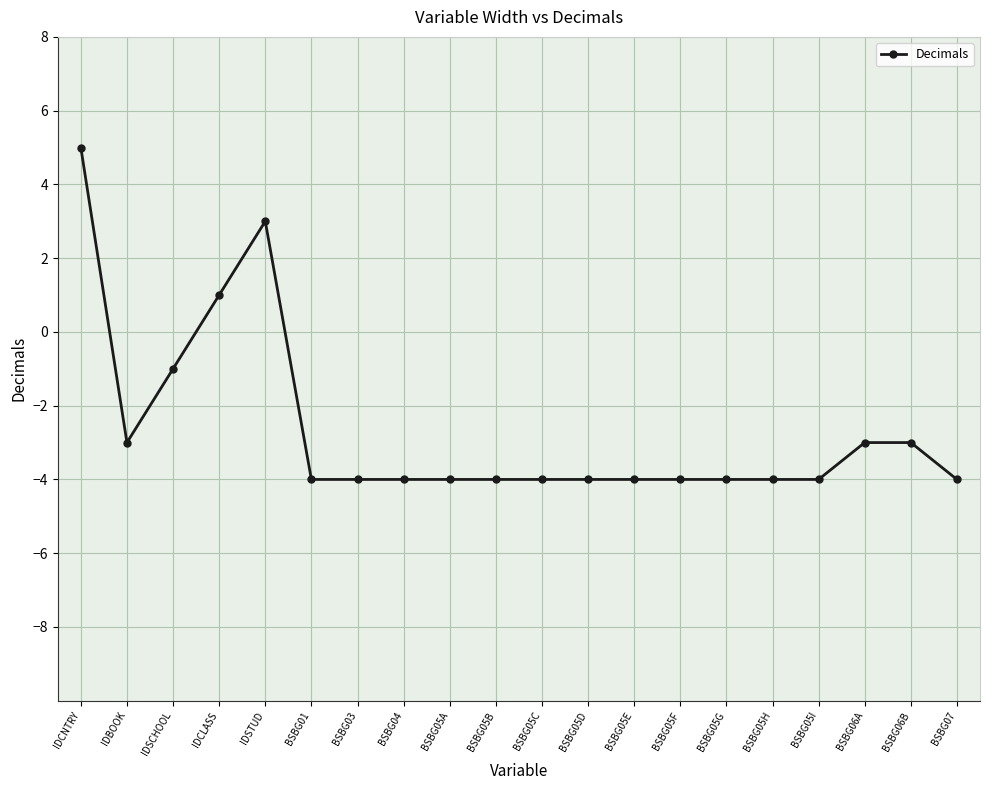

What position from the left is IDCNTRY?

1